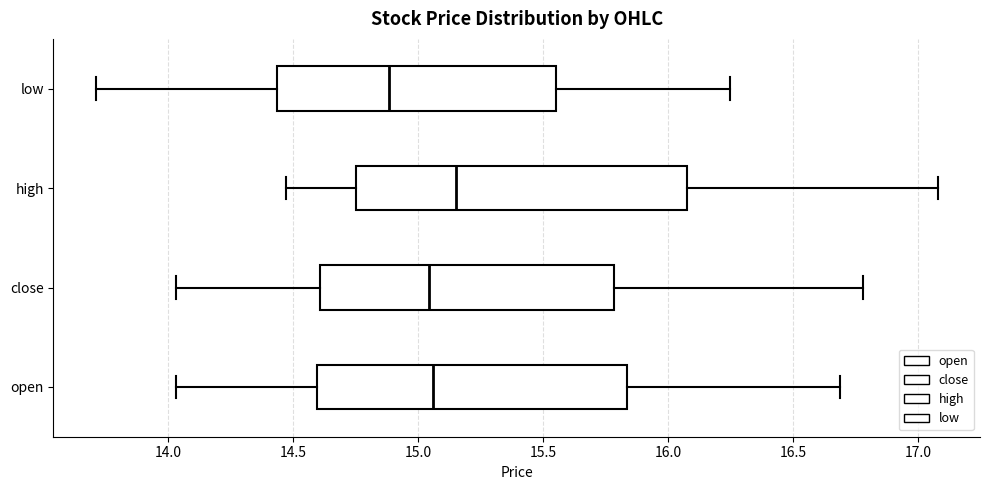

Where does the median line of the box for close sit on the x-axis? The values are not printed on the chart, so give them approximately, as read against the axis.

15.05